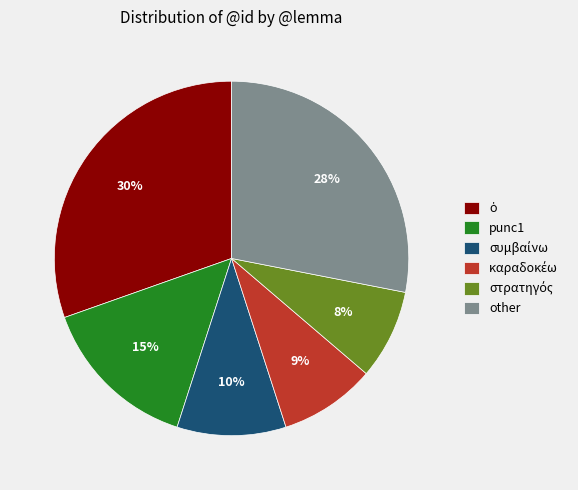

Is punc1 the majority of the pie?

No